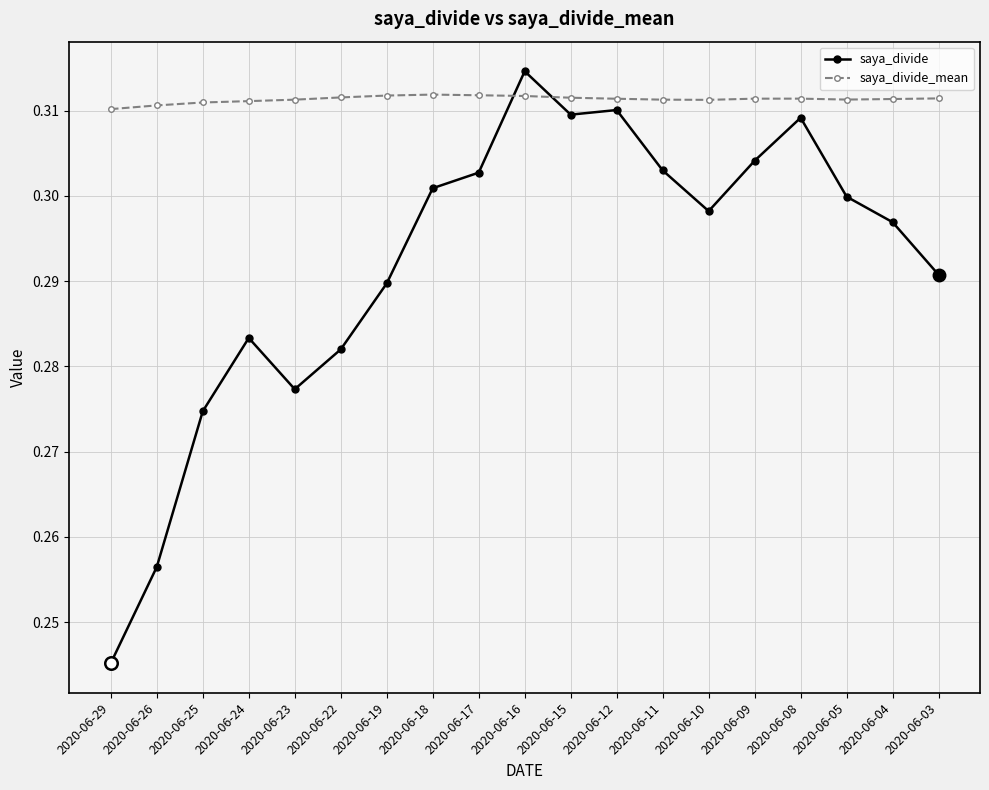

What is the difference between the second highest and minimum values in the saya_divide series?

0.1